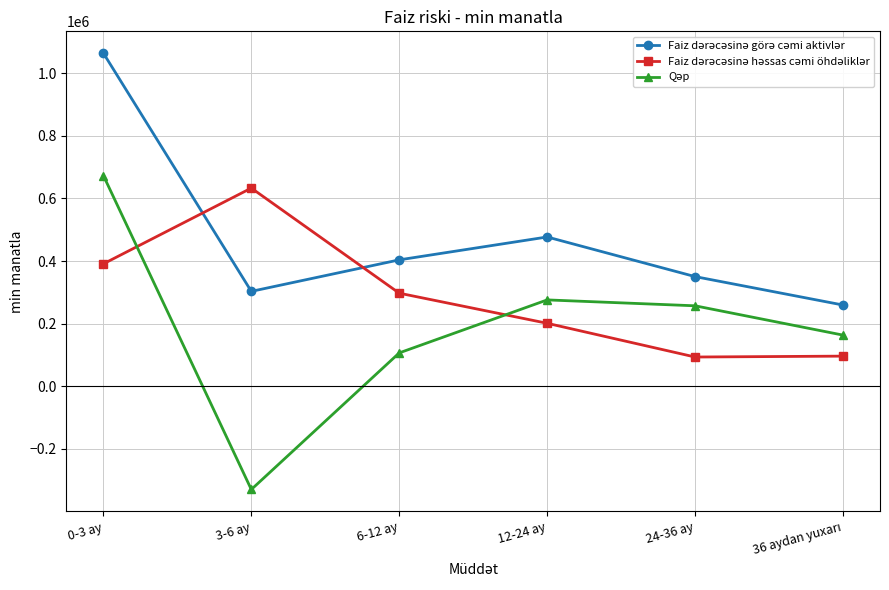

What is the maximum value shown in the chart?

1064396.3